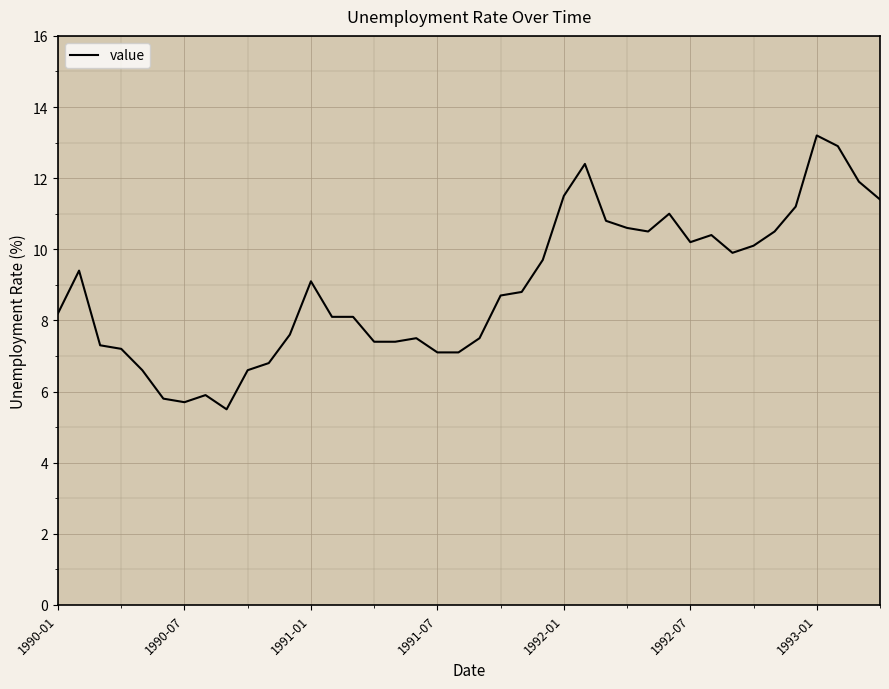

What is the sum of all values?

357.6